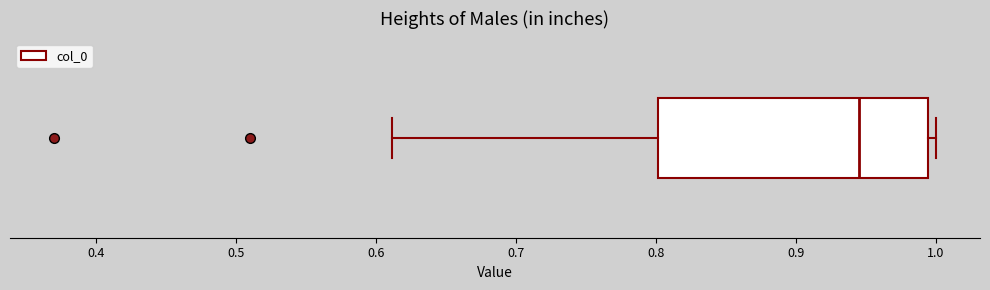

Read this box plot against the x-axis: the position of the median line, the range covered by the box, and the ends of both whiskers. The values are not printed on the chart, so give them approximately, as read against the axis.

median 0.95, box 0.80 to 0.99, whiskers 0.61 to 1.00